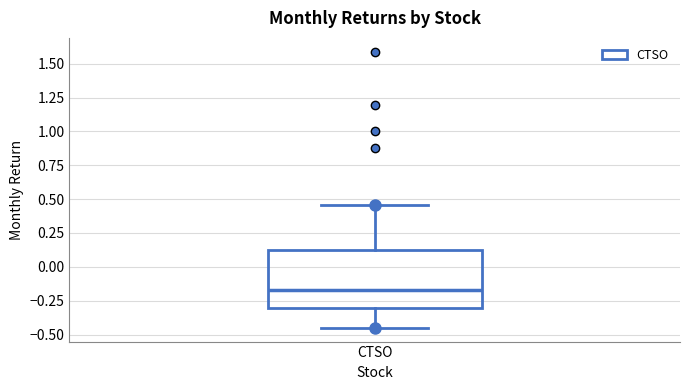

Transcribe this box plot: give where the median line is, the range the box spans, and where the two whiskers end, as read against the y-axis. The values are not printed on the chart, so give them approximately, as read against the axis.

median -0.15, box -0.30 to 0.10, whiskers -0.45 to 0.45